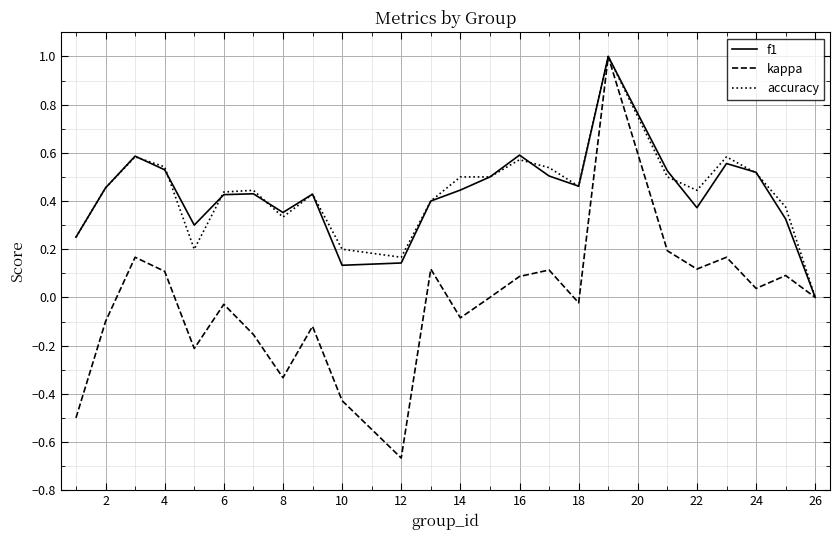

Which series has the largest range (max minus min)?

kappa